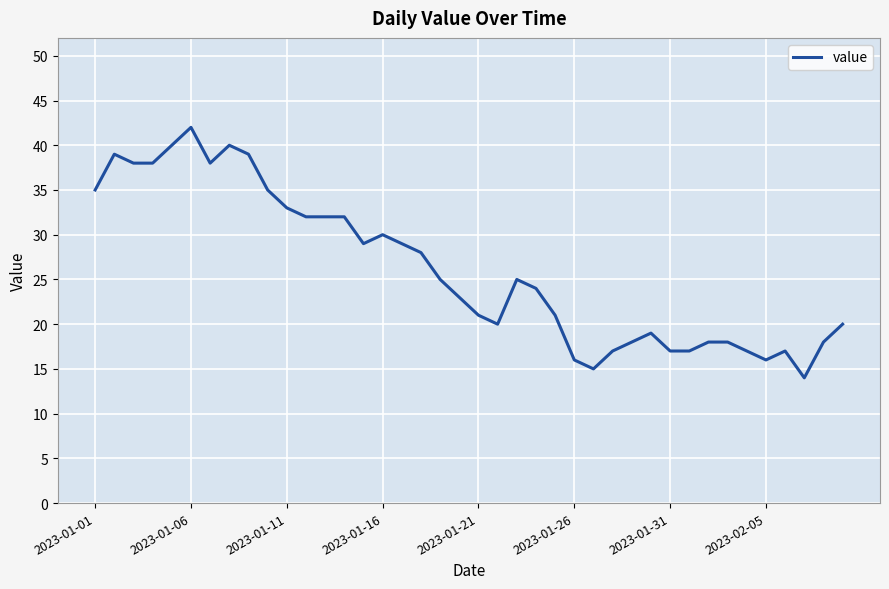

What is the sum of all values?

1045